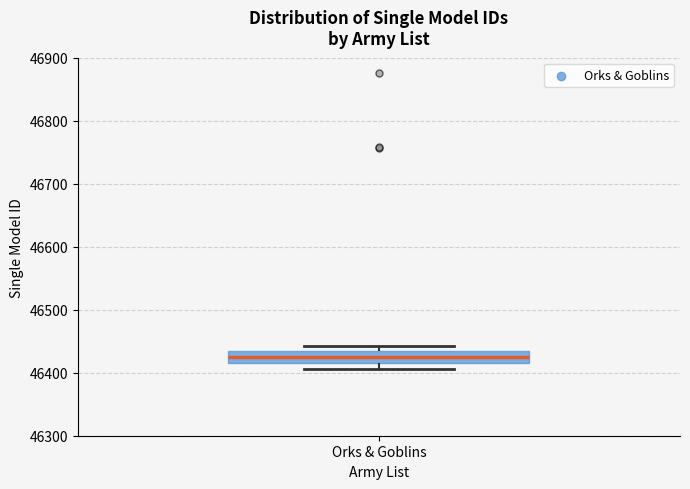

Transcribe this box plot: give where the median line is, the range the box spans, and where the two whiskers end, as read against the y-axis. The values are not printed on the chart, so give them approximately, as read against the axis.

median 46430, box 46420 to 46440, whiskers 46410 to 46440 (just above the box's upper edge)